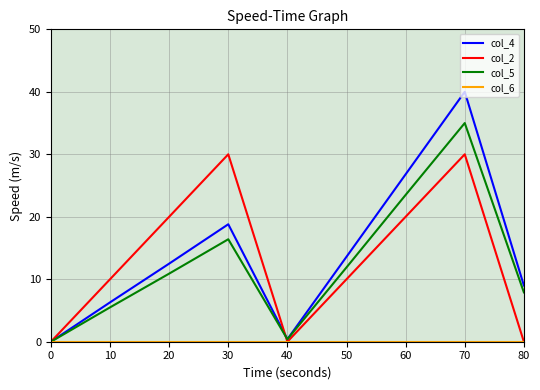

Is this an area chart (filled region under the line)?

No